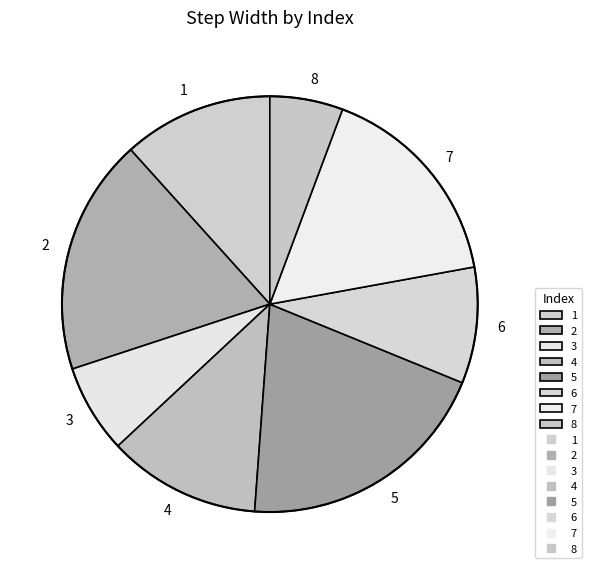

Which slice is the smallest?

8